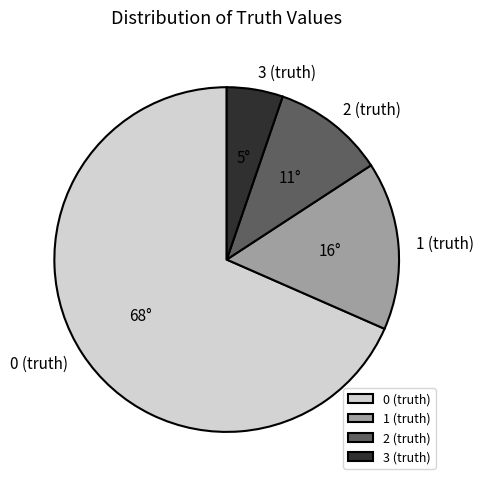

True or false: 0 (truth) accounts for 60% of the total.

False